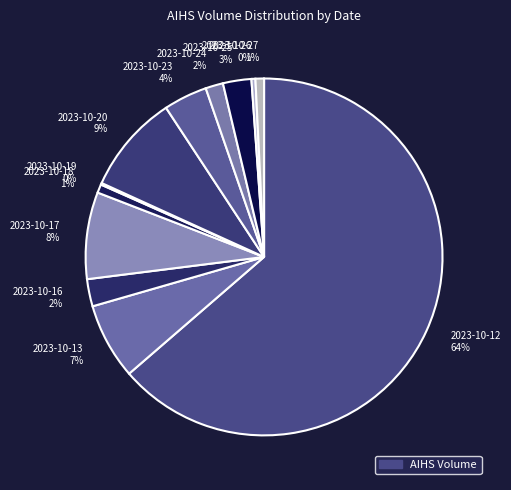

Which has a higher value, 2023-10-23 4% or 2023-10-16 2%?

2023-10-23 4%